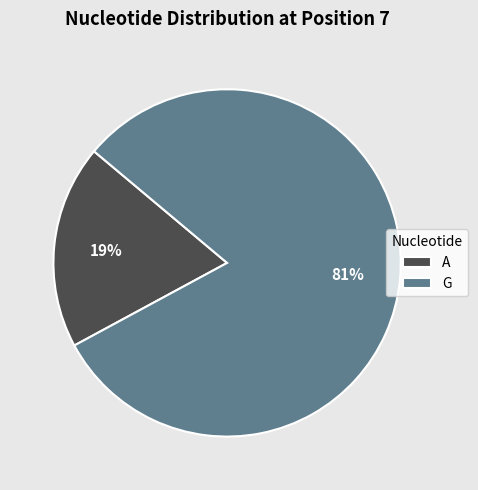

What is the ratio of the value at G to the value at A?

4.3